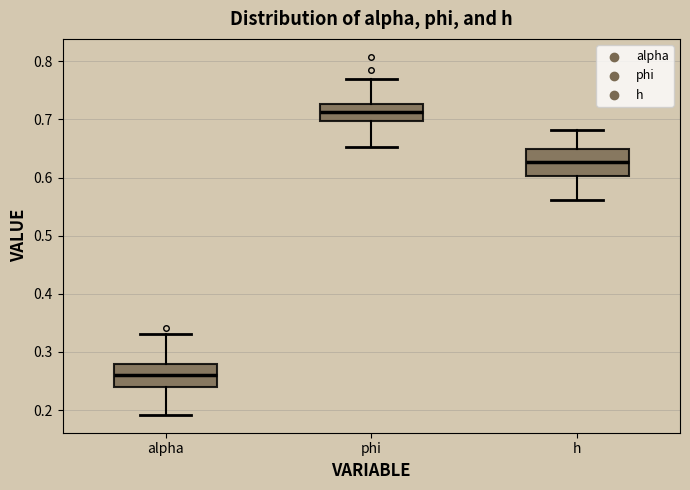

Which box's median line is the lowest?

alpha